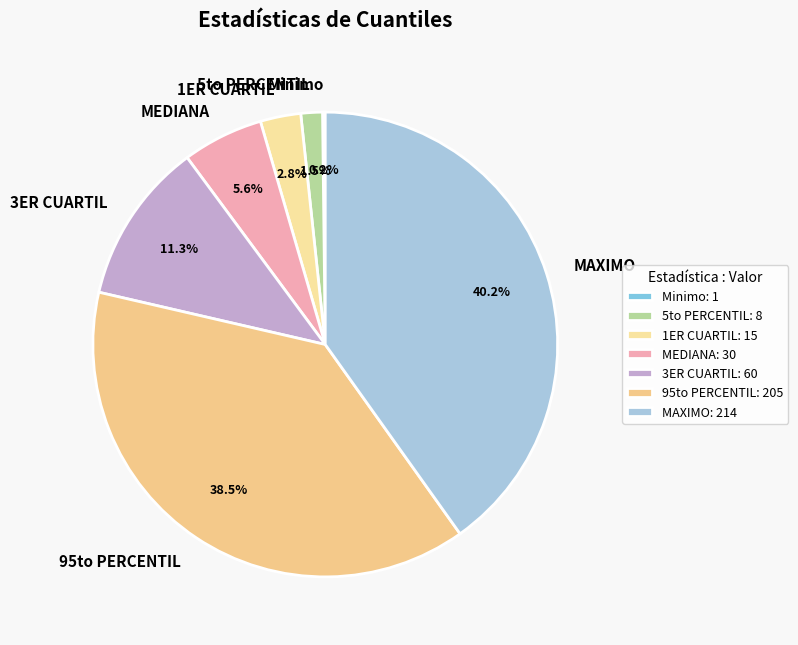

Is it true that MEDIANA is 6% of the pie?

True